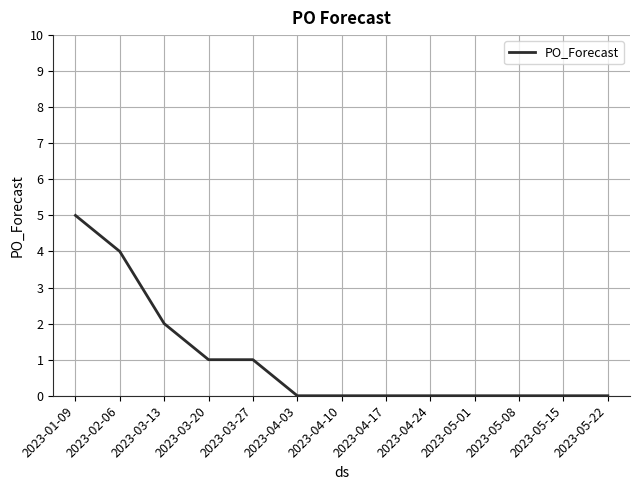

What position from the right is 2023-02-06?

12